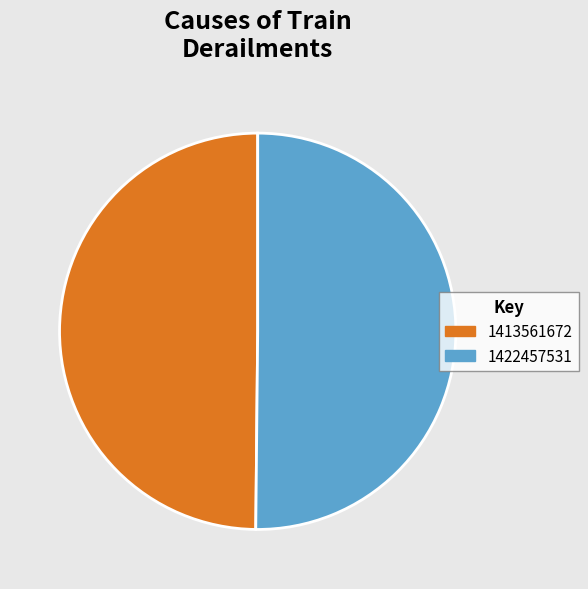

True or false: 1413561672 accounts for 50% of the total.

True